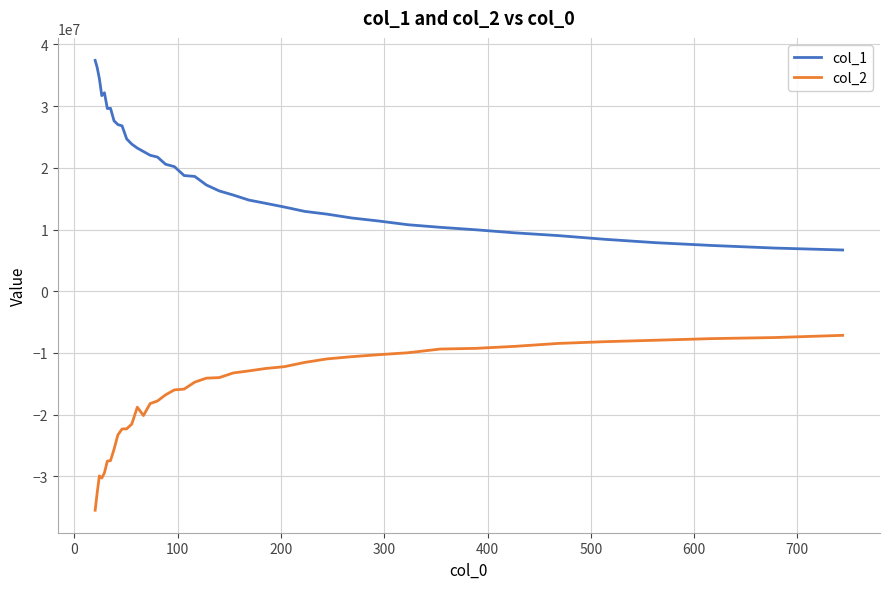

What is the minimum value shown in the chart?

-35478684.5